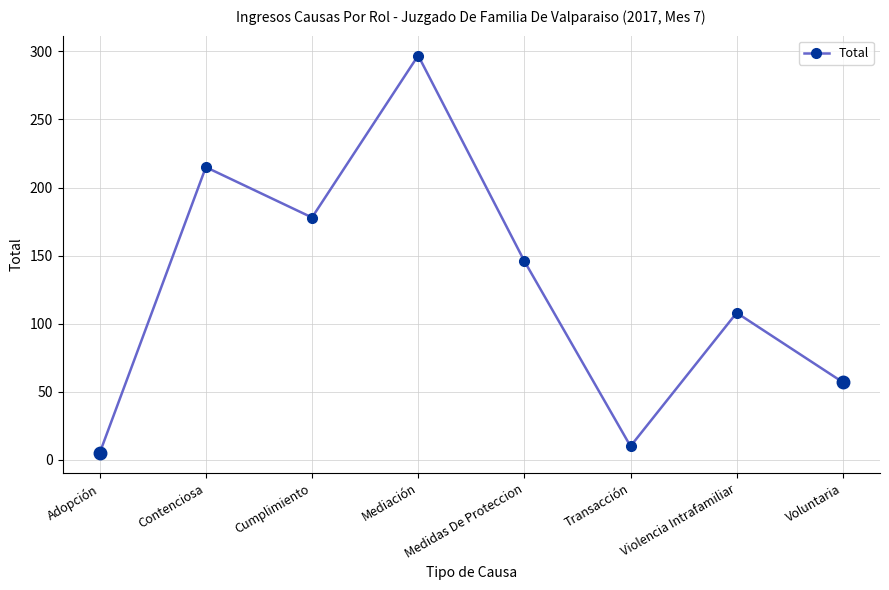

At which category does the chart reach its peak across all series?

Mediación